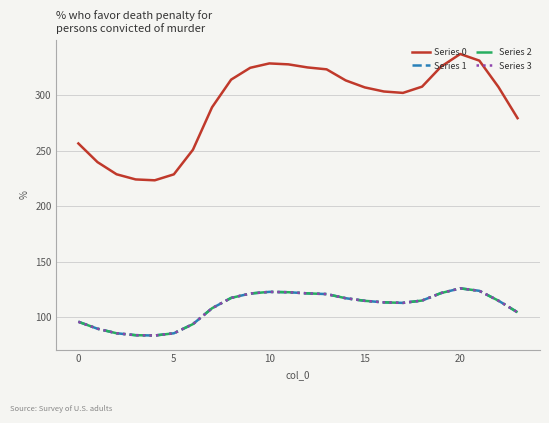

True or false: Series 0 has more than 1 points higher than both neighbors.

True